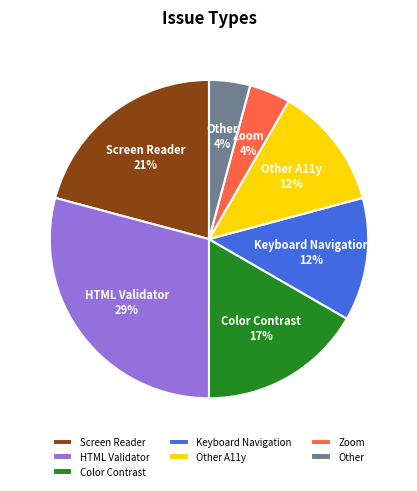

Combined, do Zoom and Other A11y account for over 50%?

No